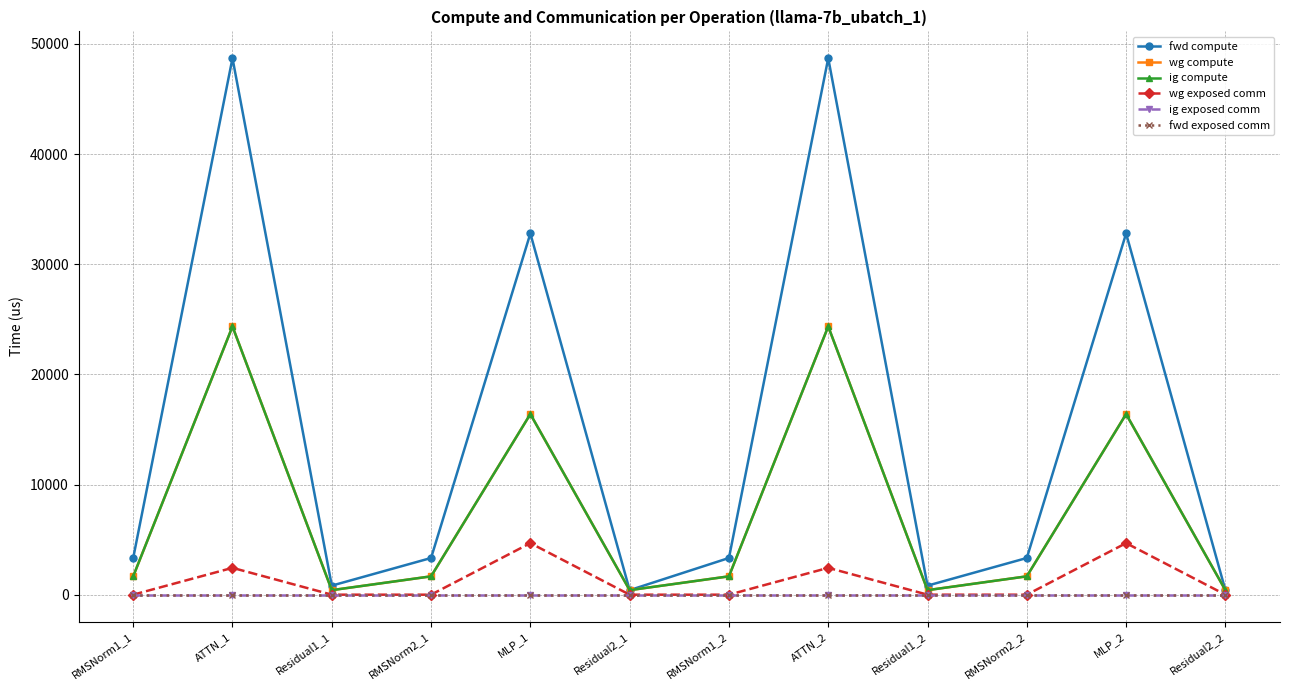

Is this an area chart (filled region under the line)?

No